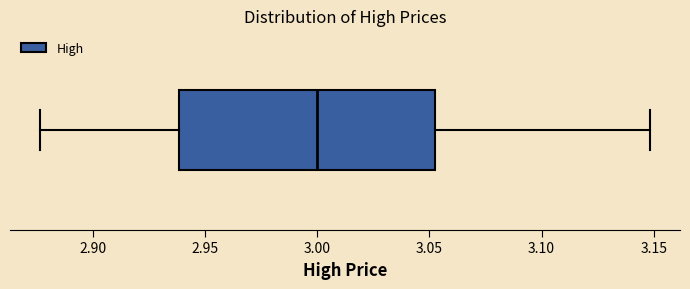

Read this box plot against the x-axis: the position of the median line, the range covered by the box, and the ends of both whiskers. The values are not printed on the chart, so give them approximately, as read against the axis.

median 3.000, box 2.940 to 3.050, whiskers 2.875 to 3.150